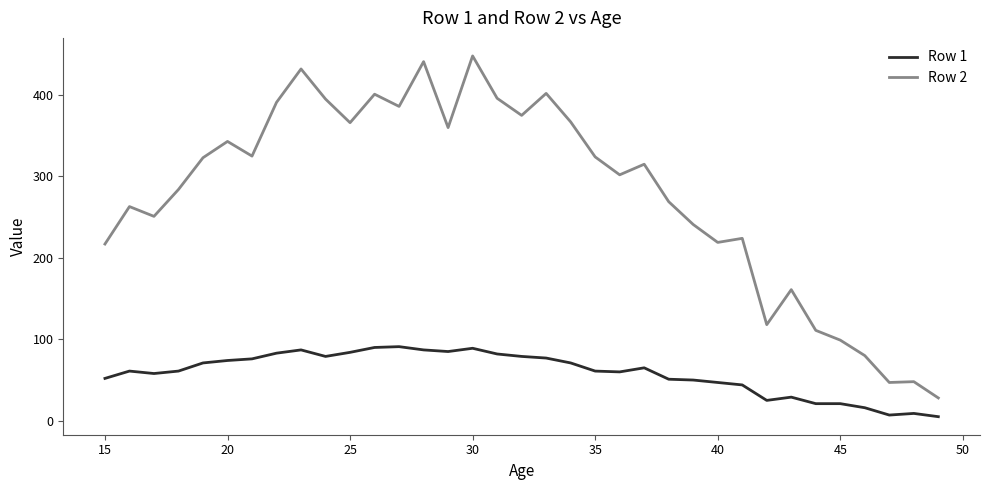

What is the greatest value displayed?

448